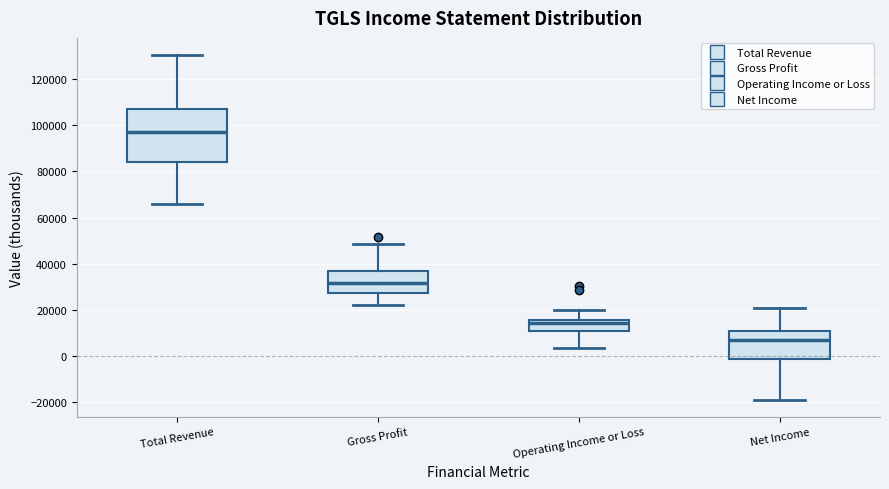

Which box has the highest median line?

Total Revenue